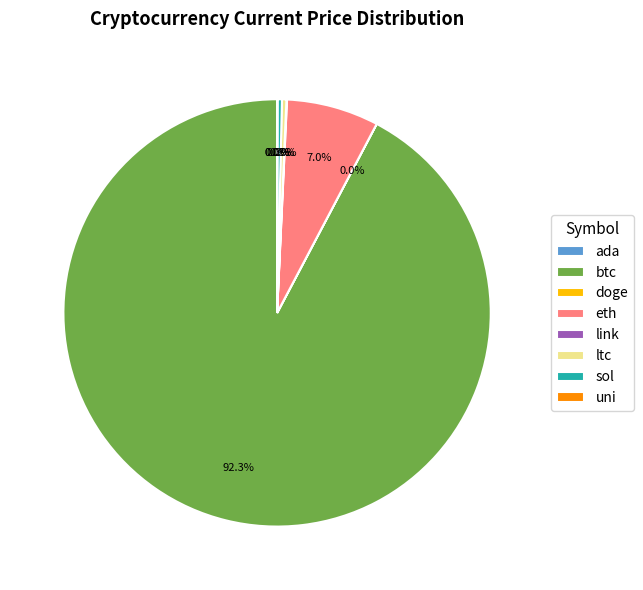

Approximately how many times larger is the value at eth compared to ltc?

20.8